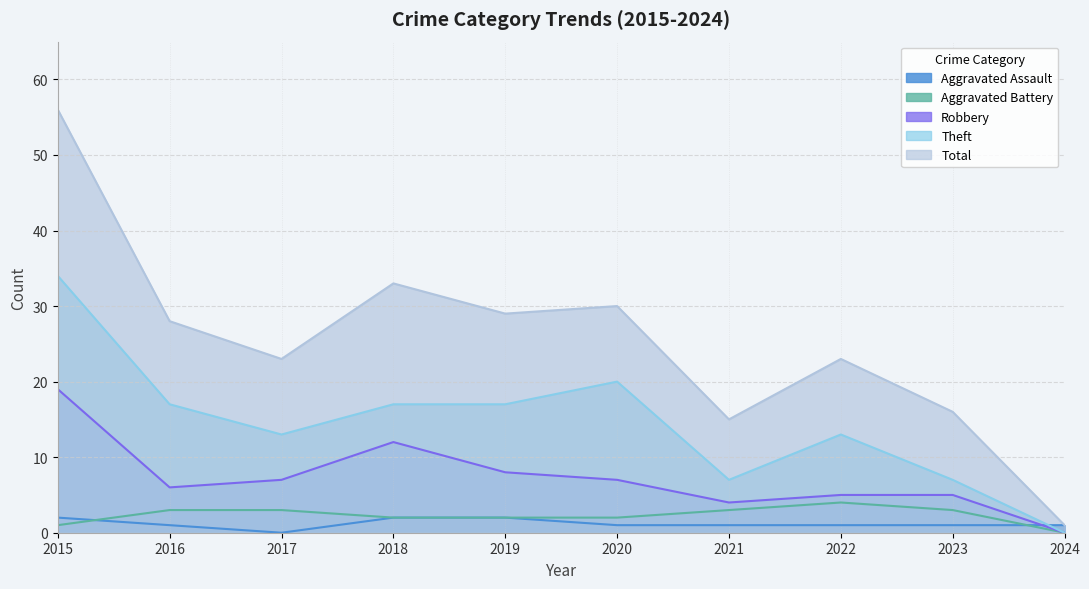

What is the difference between the second highest and minimum values in the Aggravated Battery series?

3